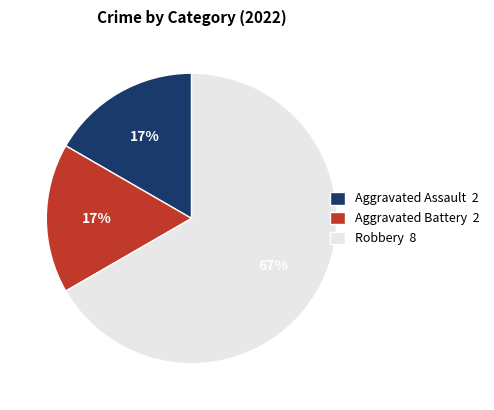

How many slices are in this pie chart?

3